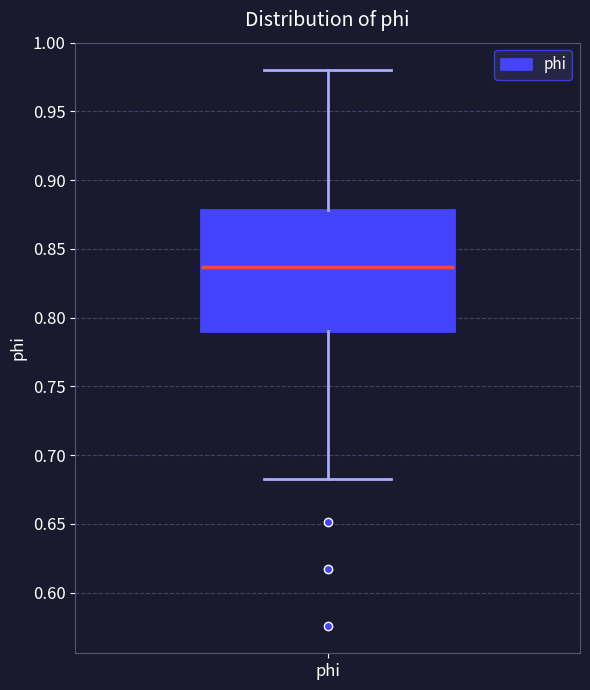

Transcribe this box plot: give where the median line is, the range the box spans, and where the two whiskers end, as read against the y-axis. The values are not printed on the chart, so give them approximately, as read against the axis.

median 0.835, box 0.790 to 0.880, whiskers 0.680 to 0.980